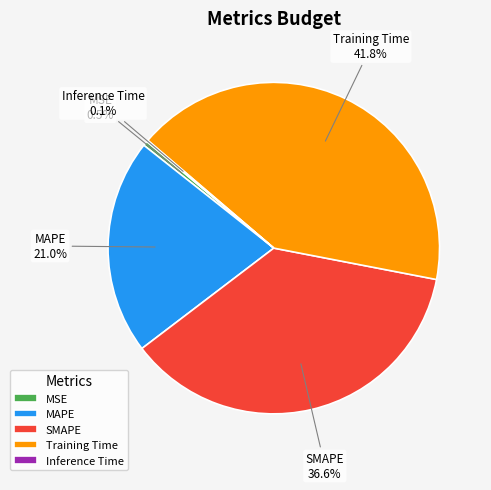

Approximately how many times larger is the value at MAPE compared to SMAPE?

0.6